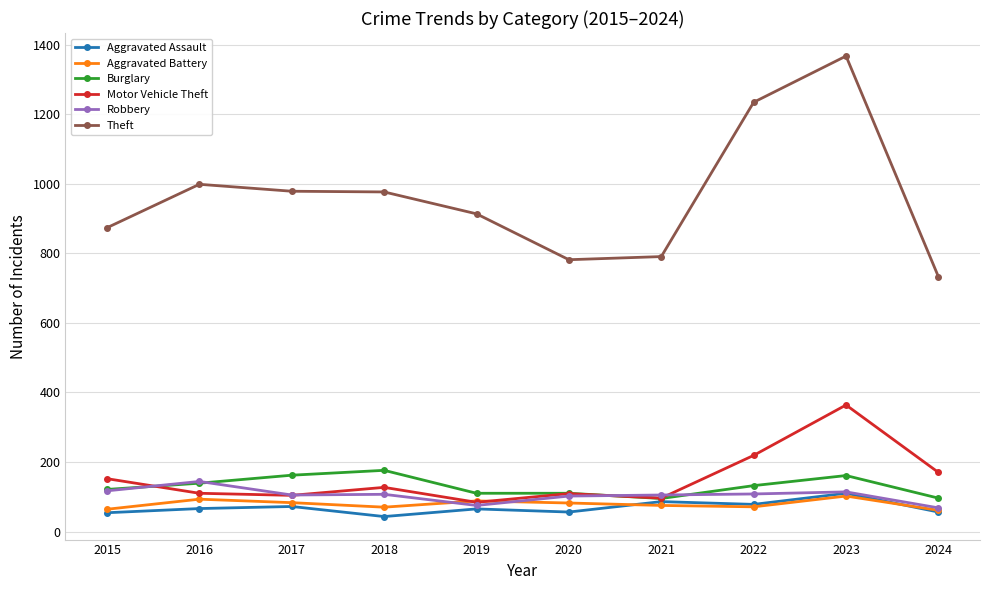

How many series are shown in this chart?

6